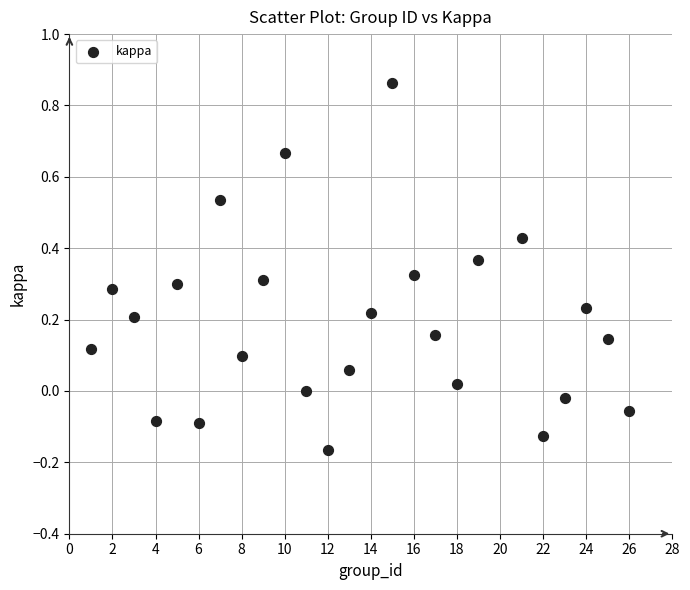

What is the range of X values (max minus min)?

25.0